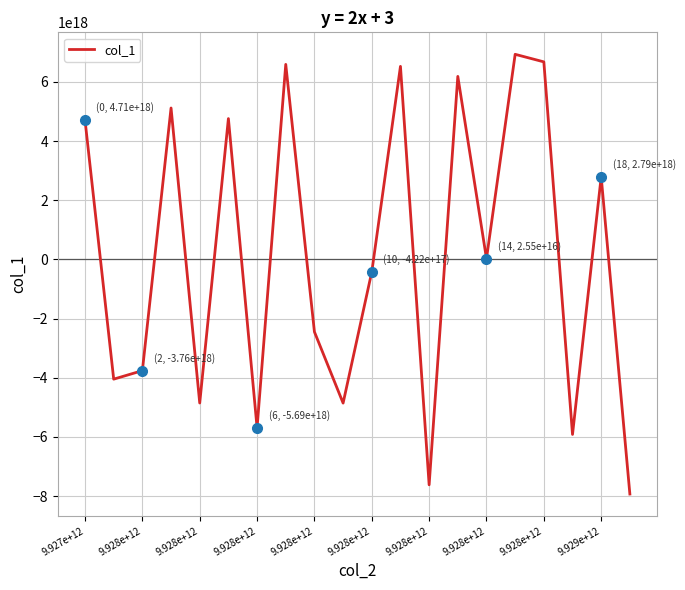

Rank the categories by value from lowest to highest.

19, 12, 17, 9.928e+12, 9.929e+12, 9.928e+12, 9.928e+12, 9.928e+12, 9.928e+12, 10, 14, 18, 9.927e+12, 9.928e+12, 9.928e+12, 13, 11, 9.928e+12, 16, 15